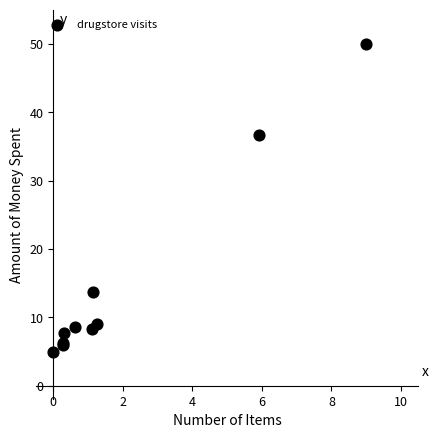

What Y value in the scatter plot is closest to 27?

36.7